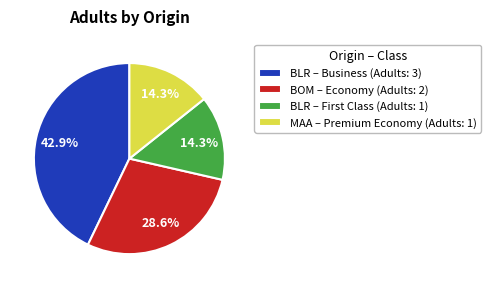

Which has a higher value, BLR – Business (Adults: 3) or BOM – Economy (Adults: 2)?

BLR – Business (Adults: 3)